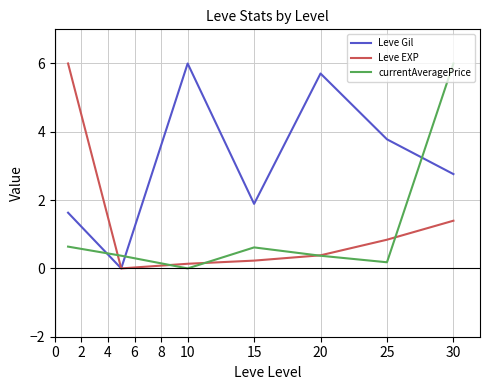

What is the greatest value displayed?

6.0